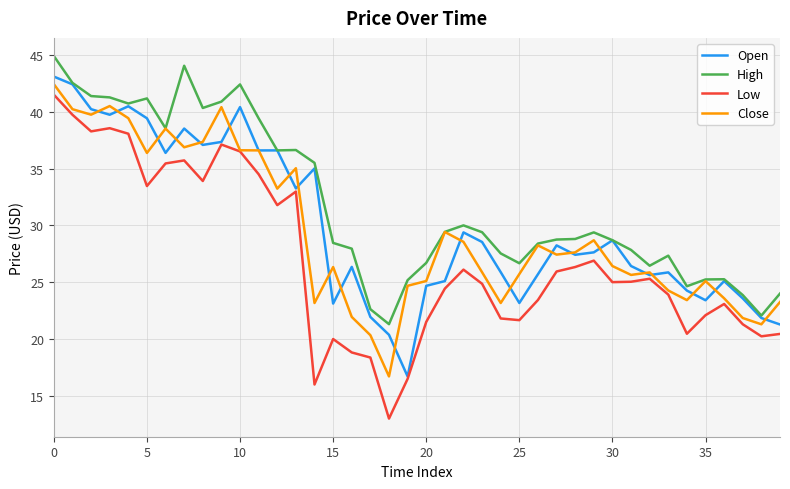

Which series has the largest total across all categories?

High